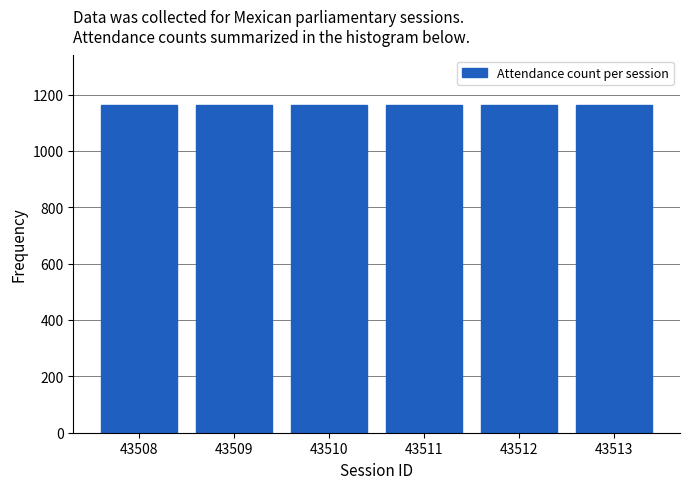

What is the smallest value displayed?

1163